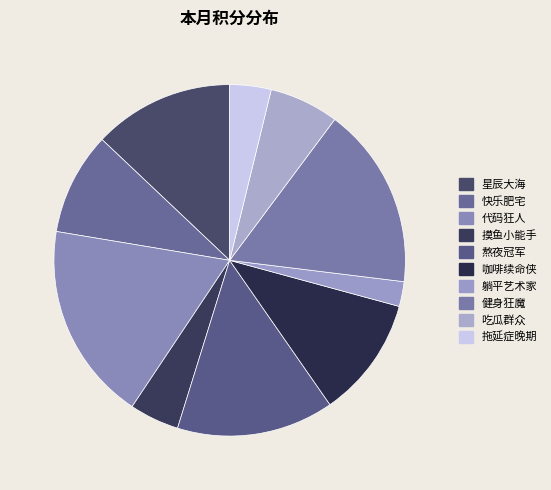

Count the number of slices in the pie.

10